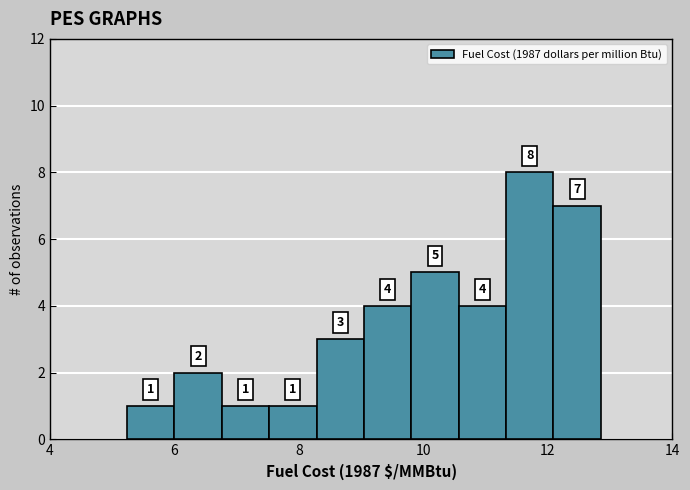

Around what value on the x-axis is the tallest bar? Give the approximate position of its centre, as read against the axis.

11.8